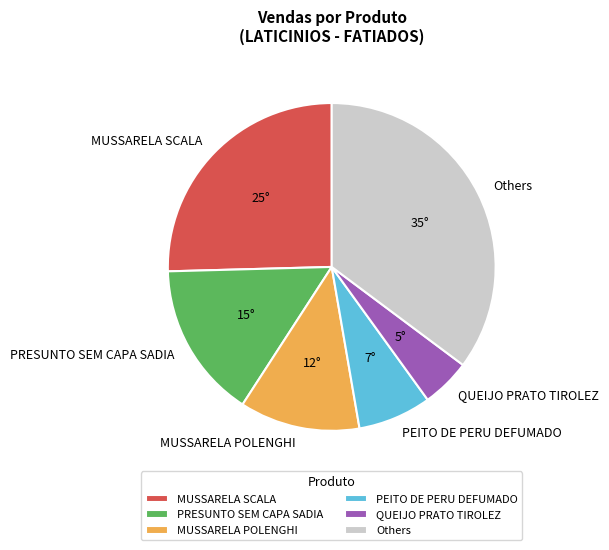

Is there any slice that represents more than half of the pie?

No